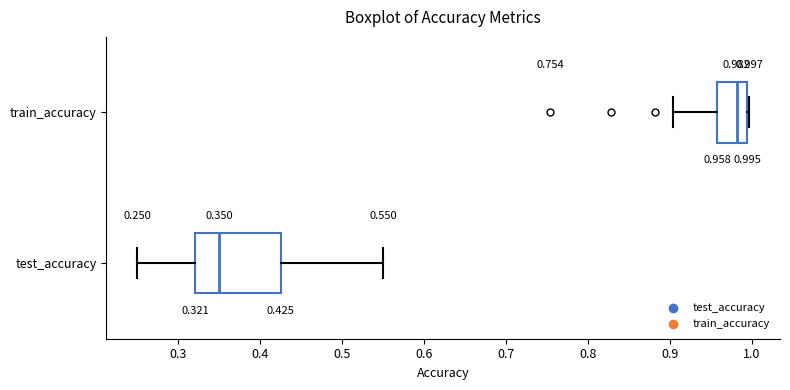

Which box's median line is the furthest to the right?

train_accuracy